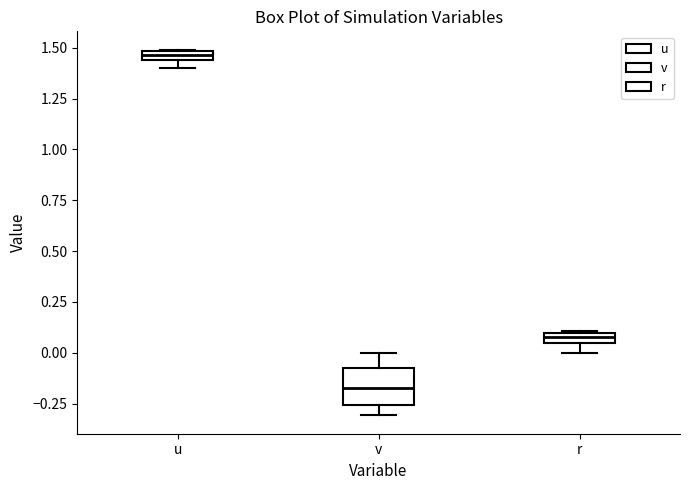

Which box has the lowest median line?

v